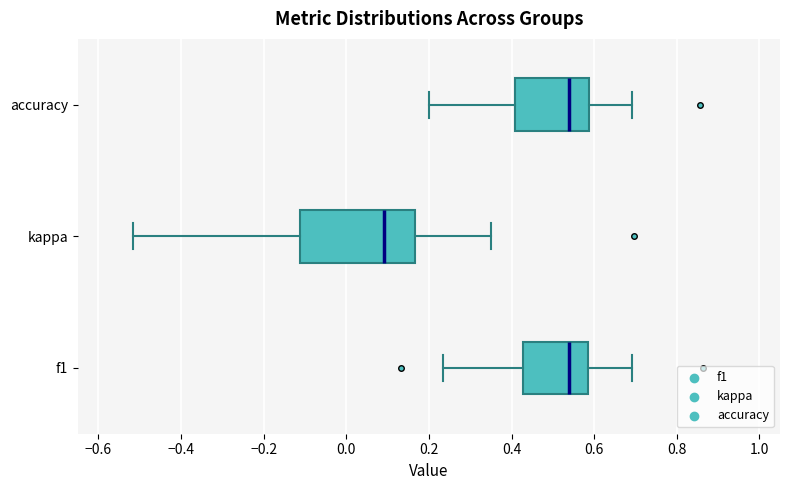

Where does the median line of the box for kappa sit on the x-axis? The values are not printed on the chart, so give them approximately, as read against the axis.

0.10